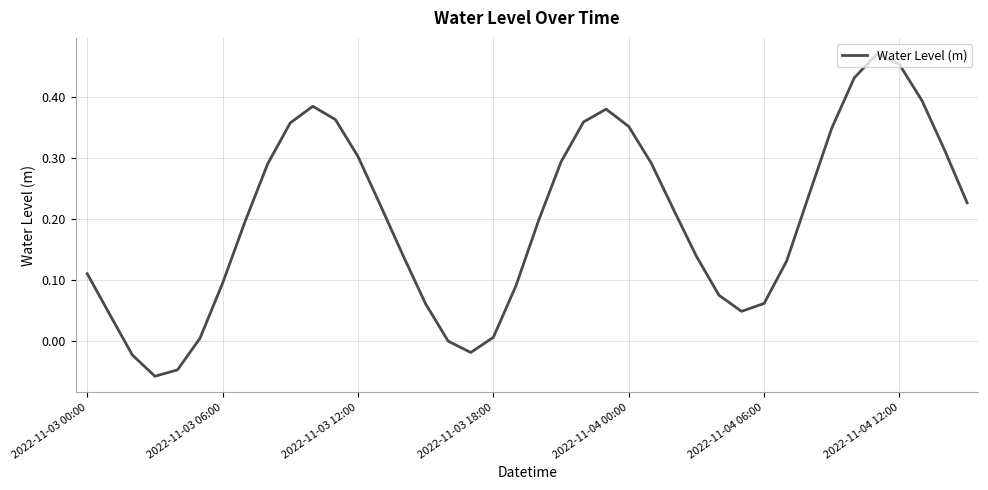

Is this an area chart (filled region under the line)?

No